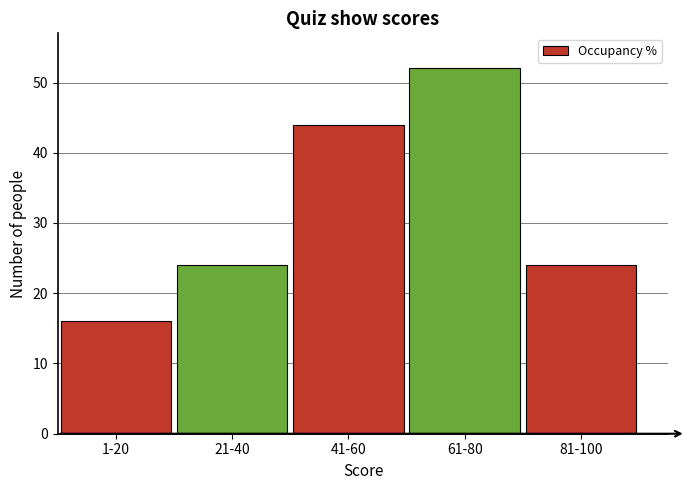

Reading left to right, transcribe all the data shown in this chart.

16	24	44	52	24